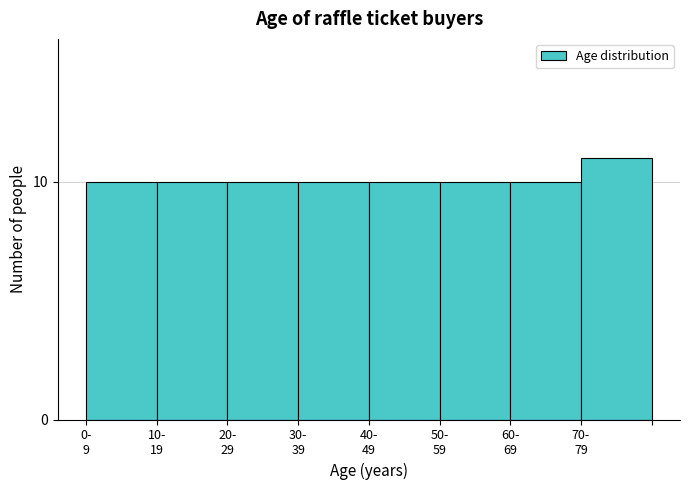

Reading right to left, extract all data points from this chart.

11	10	10	10	10	10	10	10